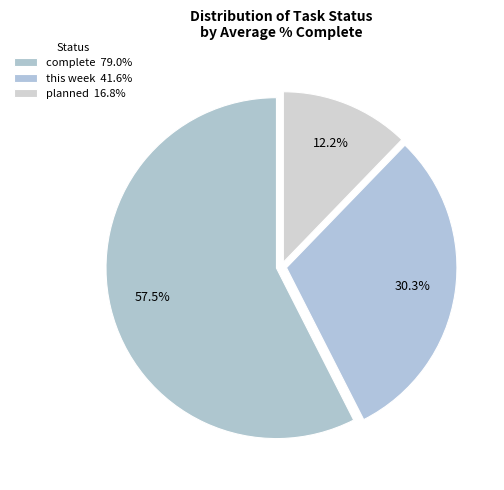

How many slices are in this pie chart?

3